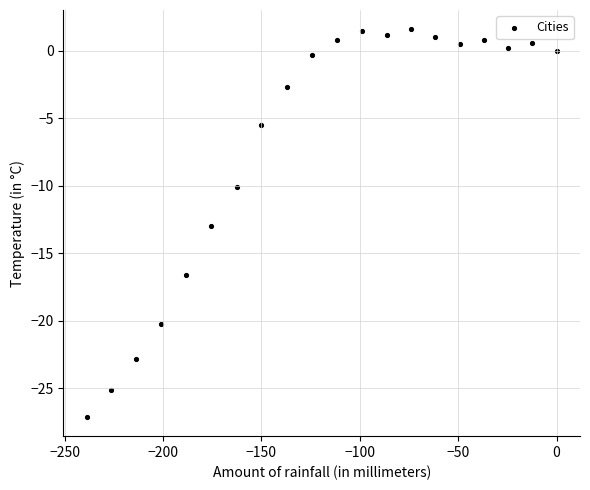

What Y value in the scatter plot is closest to -12?

-13.0